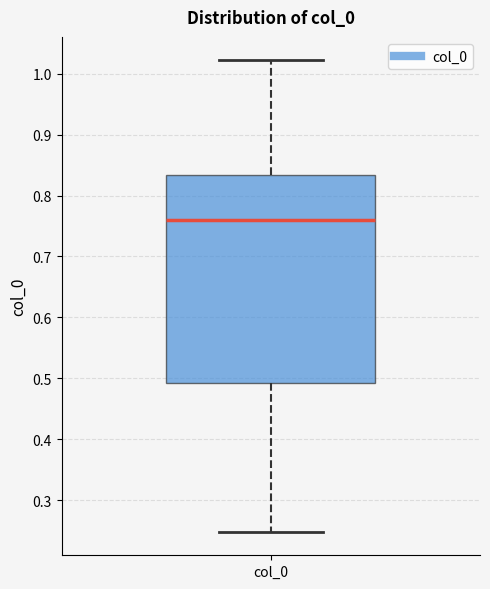

Transcribe this box plot: give where the median line is, the range the box spans, and where the two whiskers end, as read against the y-axis. The values are not printed on the chart, so give them approximately, as read against the axis.

median 0.76, box 0.49 to 0.83, whiskers 0.25 to 1.02